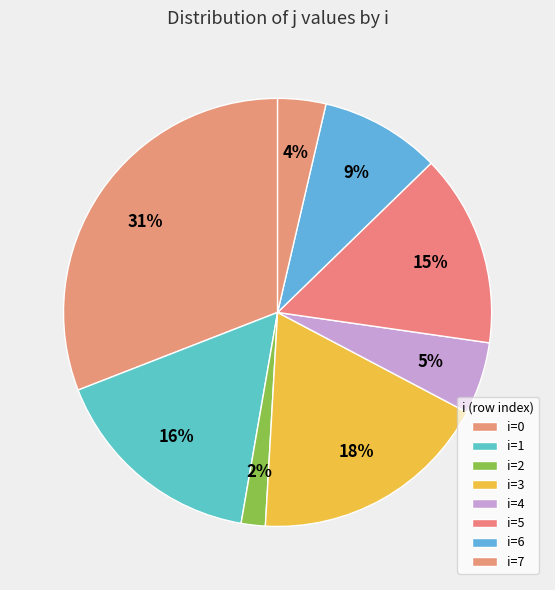

How many segments does this pie chart have?

8